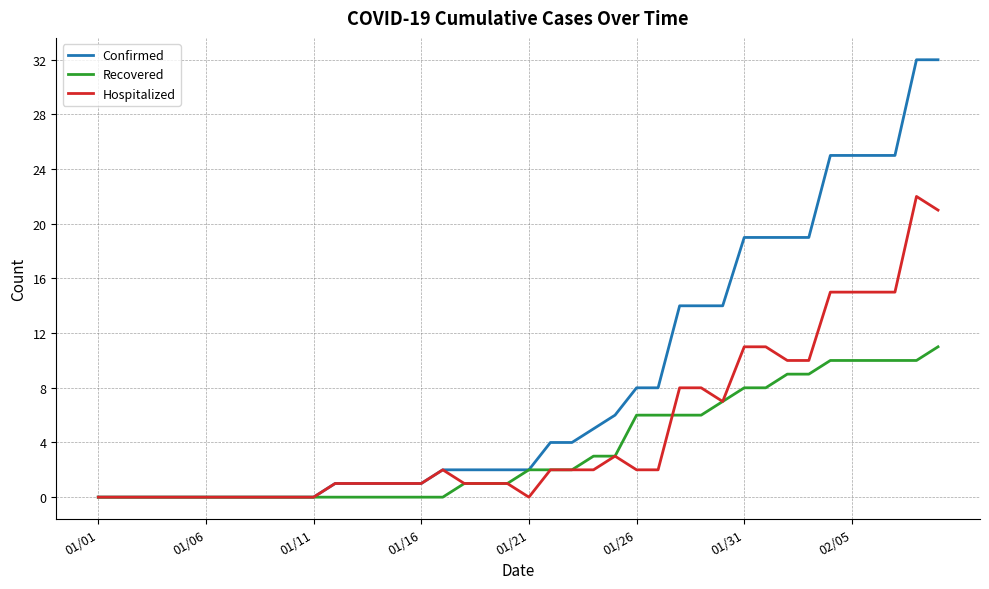

Which series has the largest range (max minus min)?

Confirmed